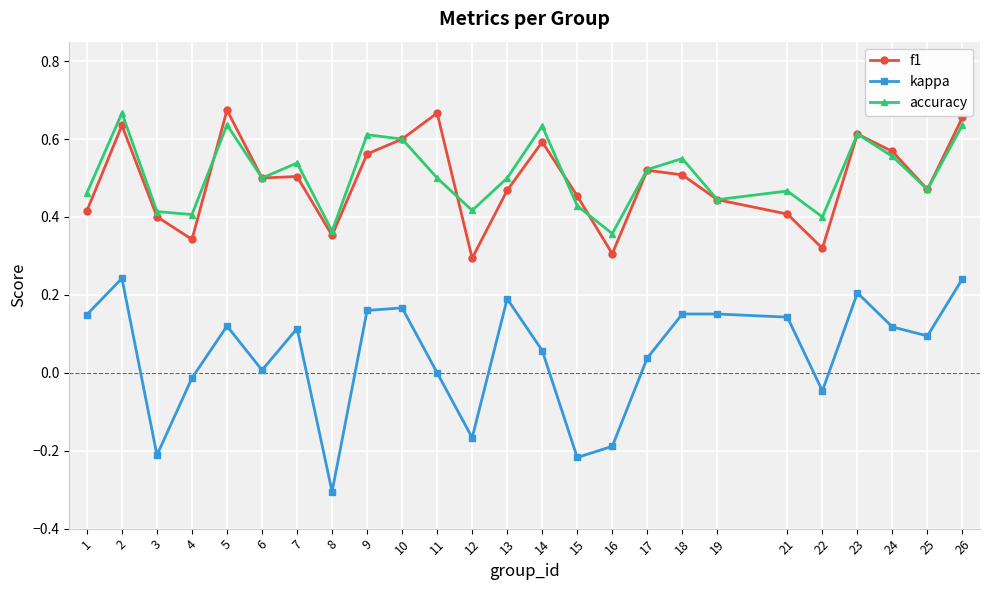

True or false: accuracy and kappa intersect in this chart.

False